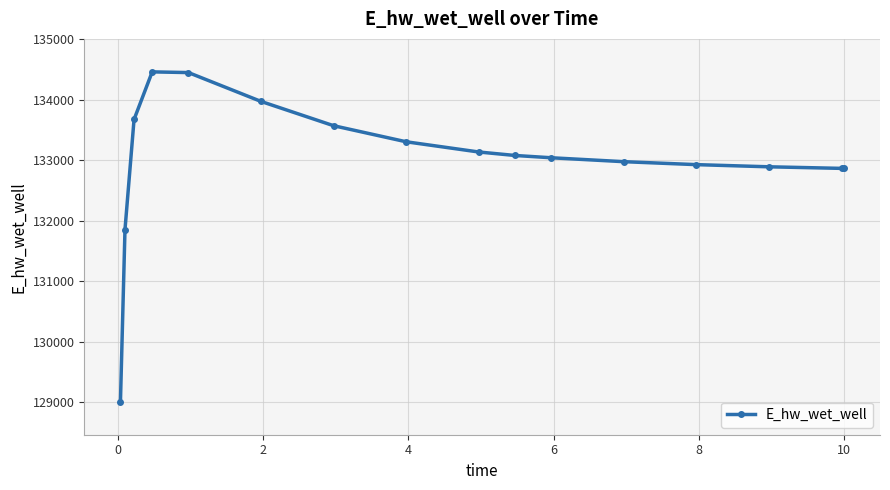

What is the difference between the maximum and second lowest values?

2608.5